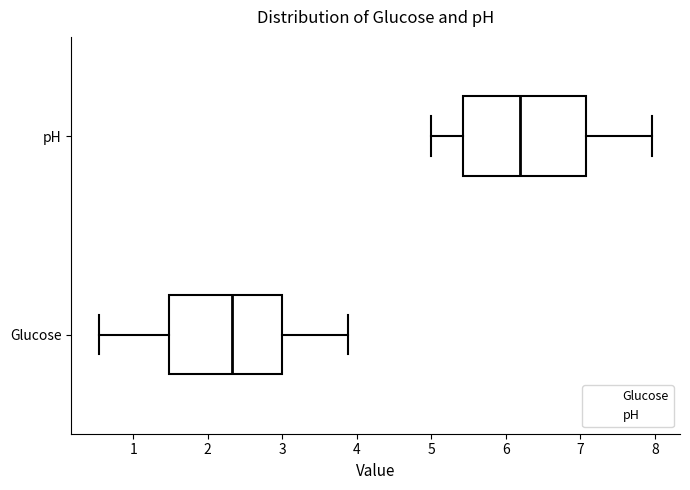

Where does the median line of the box for pH sit on the x-axis? The values are not printed on the chart, so give them approximately, as read against the axis.

6.2